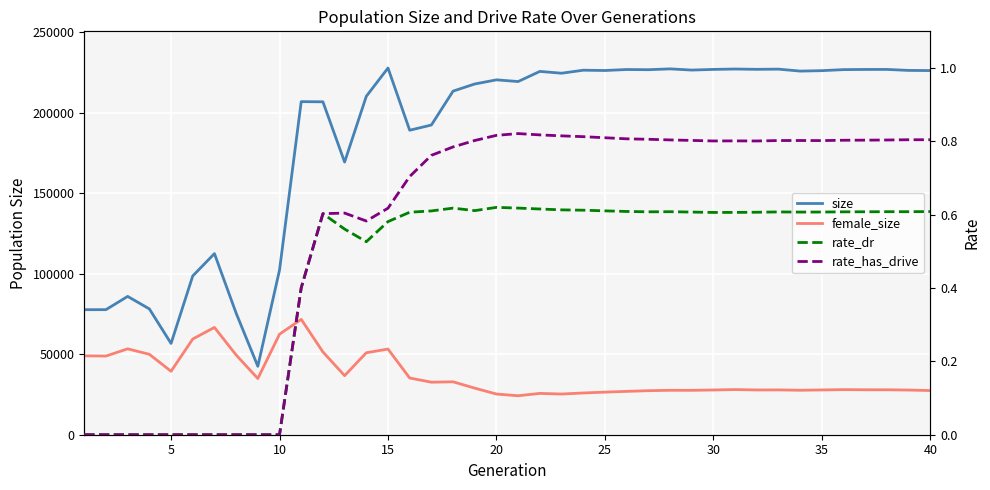

Is the value of size at 12 greater than the value of rate_dr at 10?

Yes